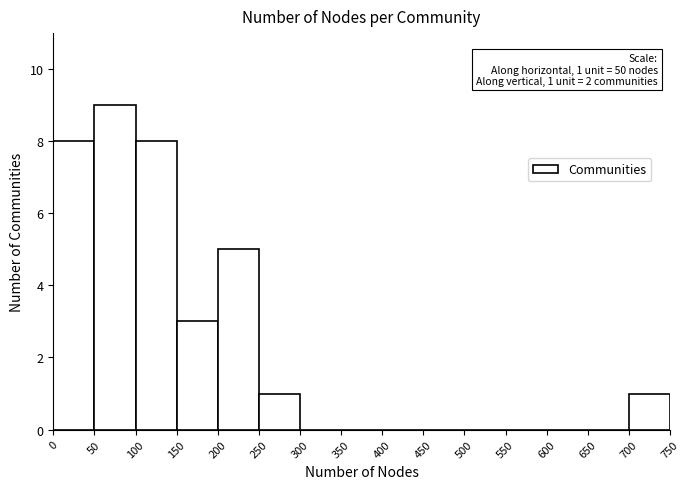

Which range on the x-axis has the tallest bar?

50 to 100